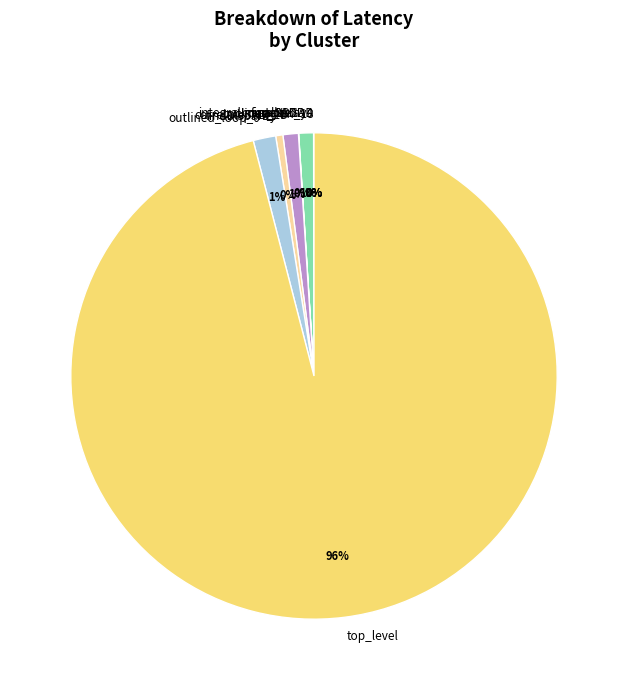

What is the largest slice in the pie chart?

top_level